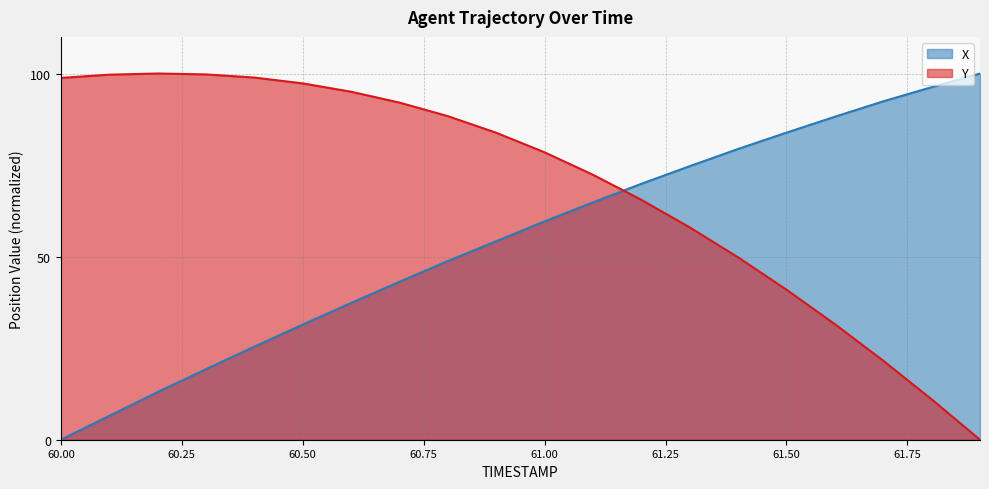

Reading left to right, what are all the values shown in this chart?

X: 60.0=0.0	60.1=6.5	60.2=13.0	60.3=19.3	60.4=25.4	60.5=31.4	60.6=37.3	60.7=43.1	60.8=48.8	60.9=54.2	61.0=59.6	61.1=64.8	61.2=69.9	61.3=74.7	61.4=79.4	61.5=83.9	61.6=88.2	61.7=92.4	61.8=96.3	61.9=100.0
Y: 60.0=98.8	60.1=99.7	60.2=100.0	60.3=99.8	60.4=98.9	60.5=97.3	60.6=95.0	60.7=92.1	60.8=88.4	60.9=83.8	61.0=78.5	61.1=72.3	61.2=65.5	61.3=58.0	61.4=49.8	61.5=41.0	61.6=31.6	61.7=21.6	61.8=11.0	61.9=0.0